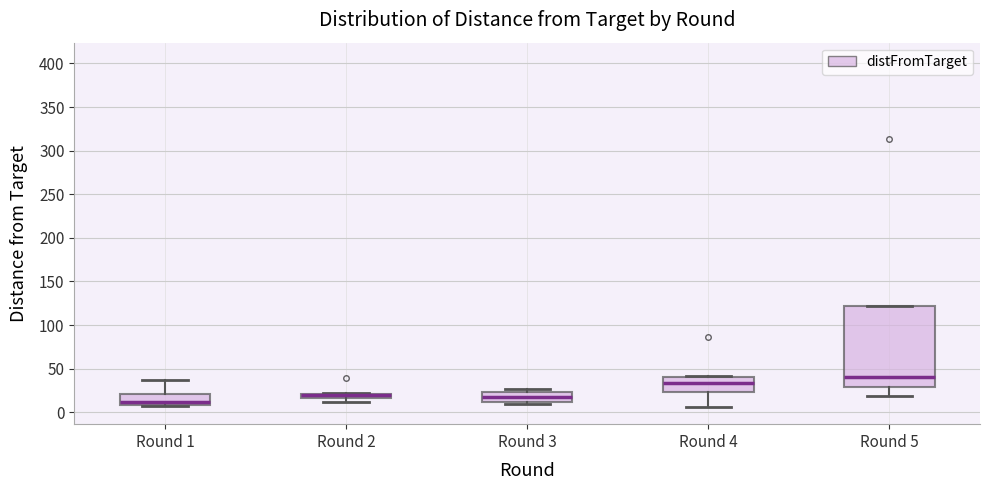

Where is the lower edge of the box for Round 1 on the y-axis? The values are not printed on the chart, so give them approximately, as read against the axis.

10